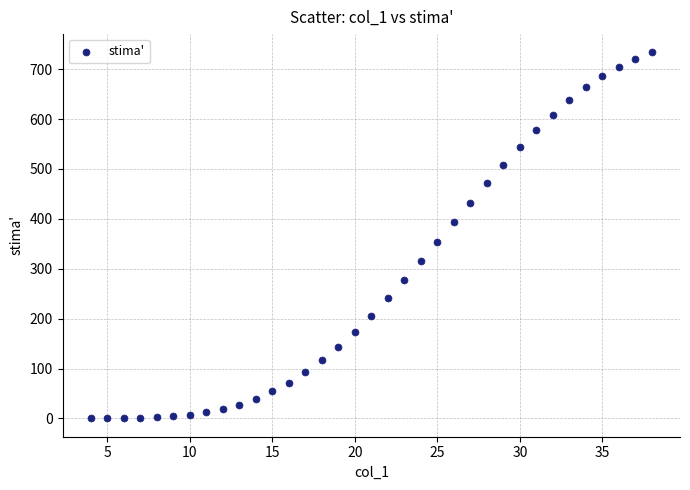

What is the range of Y values (max minus min)?

733.4